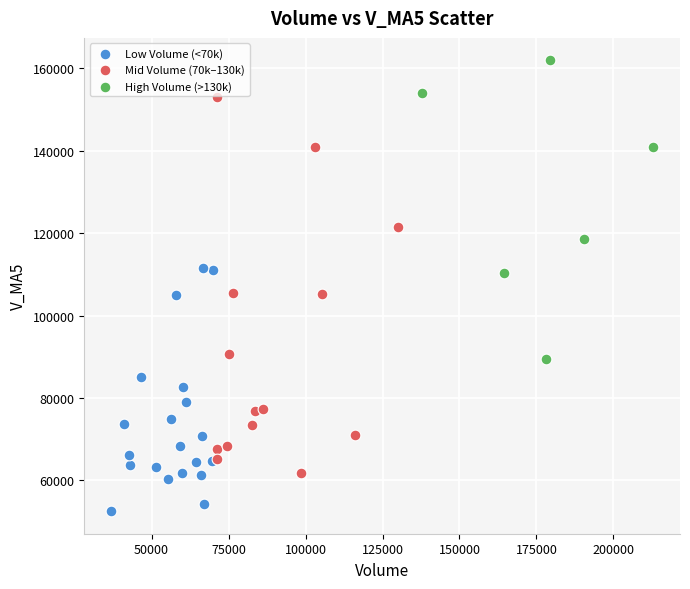

Which series contains the lowest Y value?

Low Volume (<70k)